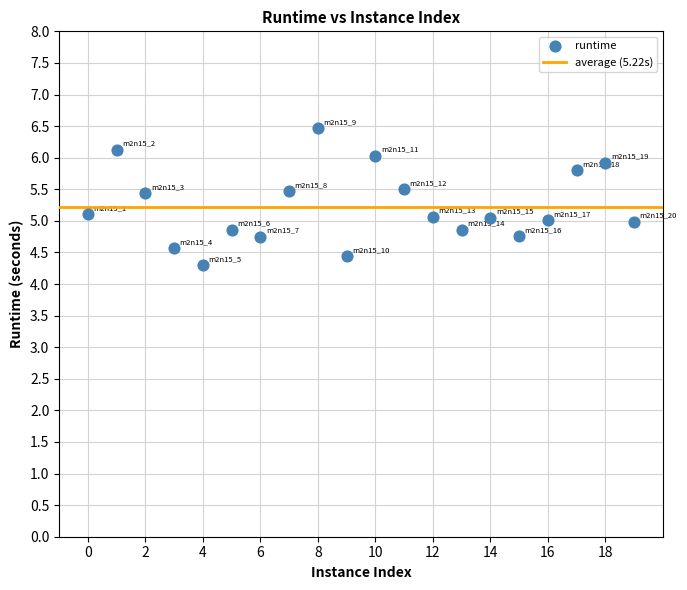

What is the range of Y values (max minus min)?

2.2